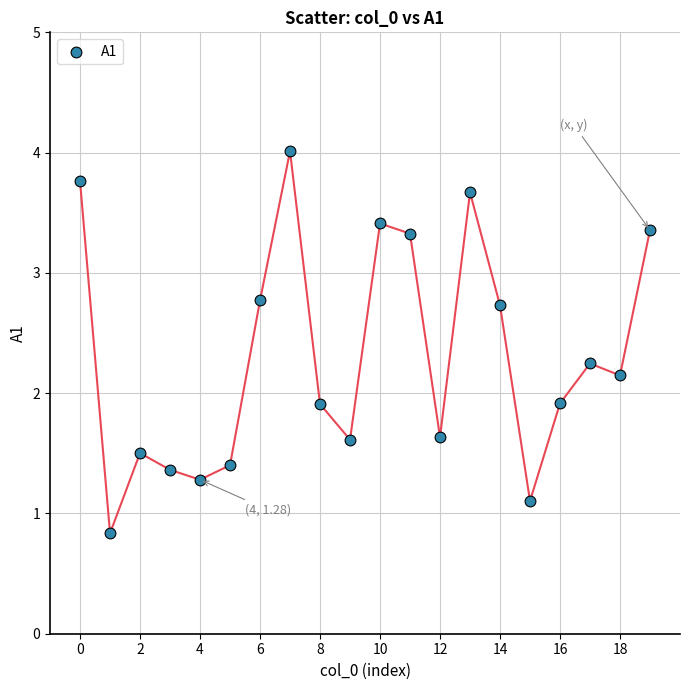

What is the range of Y values (max minus min)?

3.2